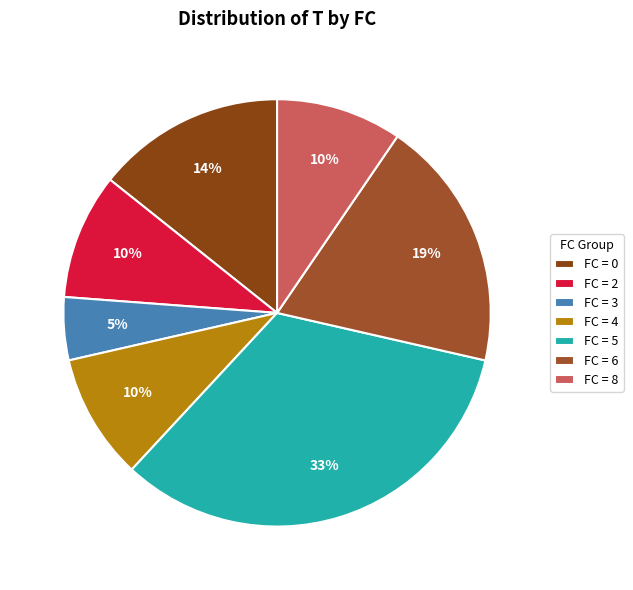

How many segments does this pie chart have?

7